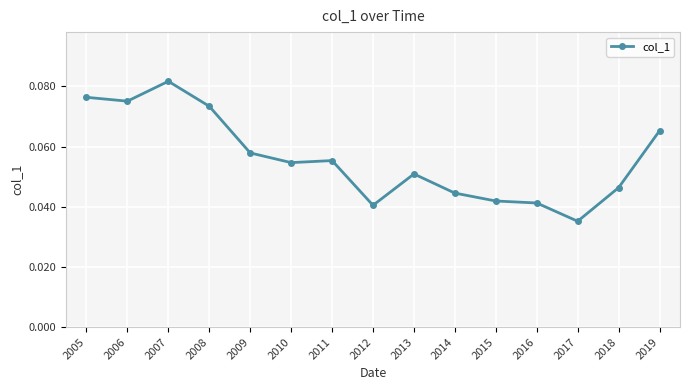

At which category does the chart reach its peak across all series?

2007